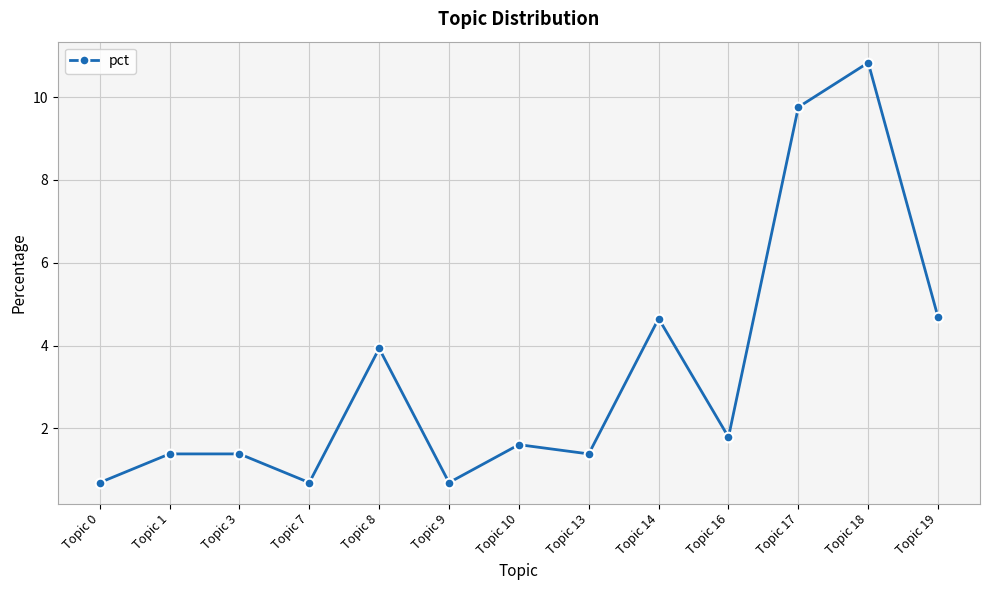

What is the minimum value shown in the chart?

0.7